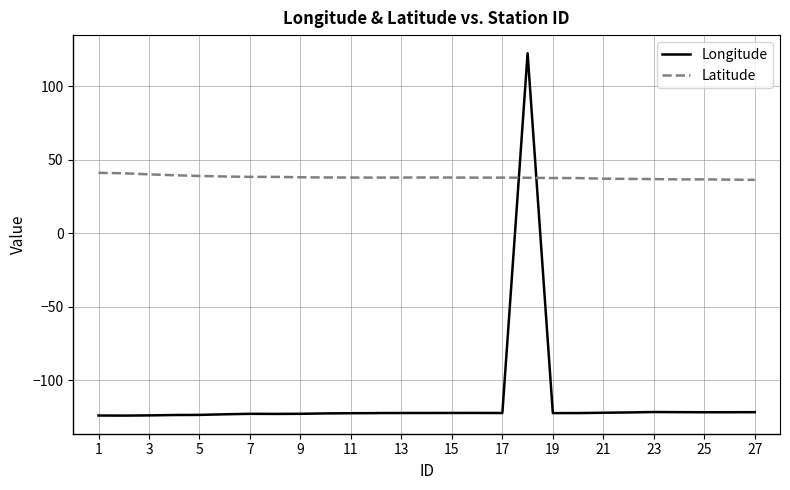

What is the label of the 22nd point from the left?

21